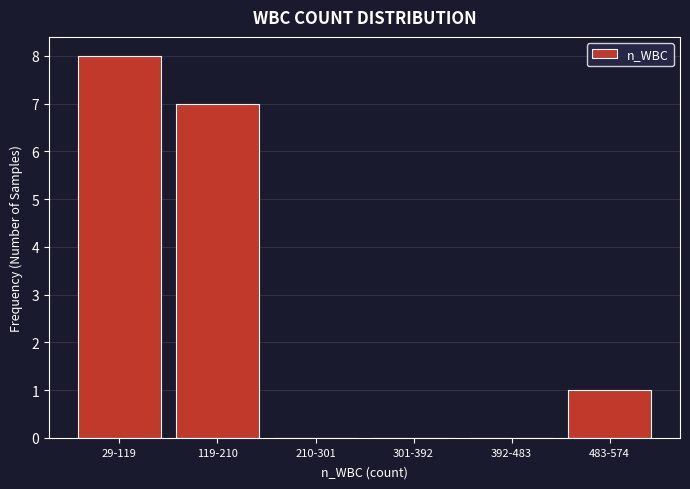

Reading left to right, extract all data points from this chart.

29-119=8	119-210=7	210-301=0	301-392=0	392-483=0	483-574=1